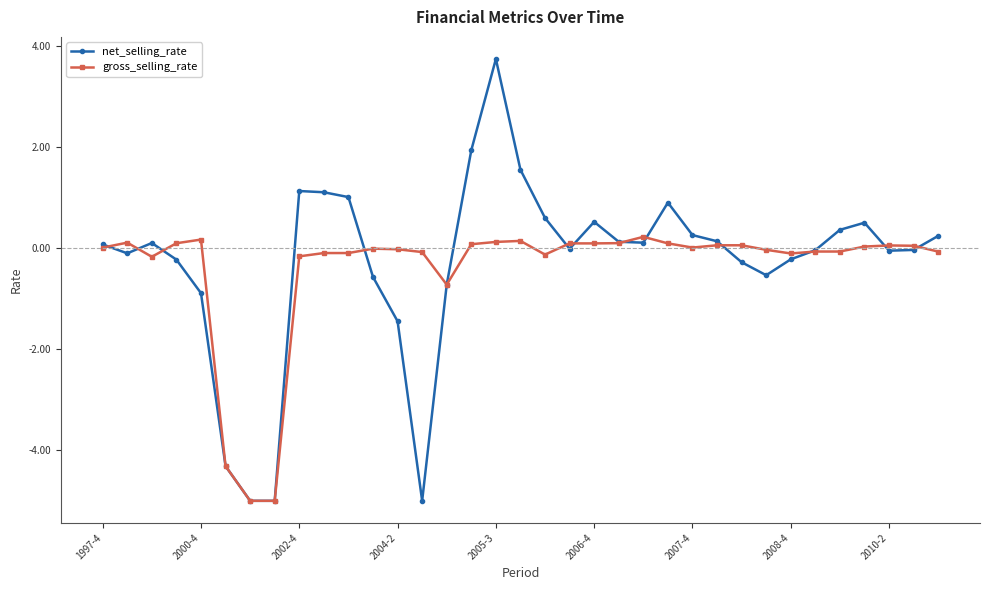

Which series has the largest range (max minus min)?

net_selling_rate